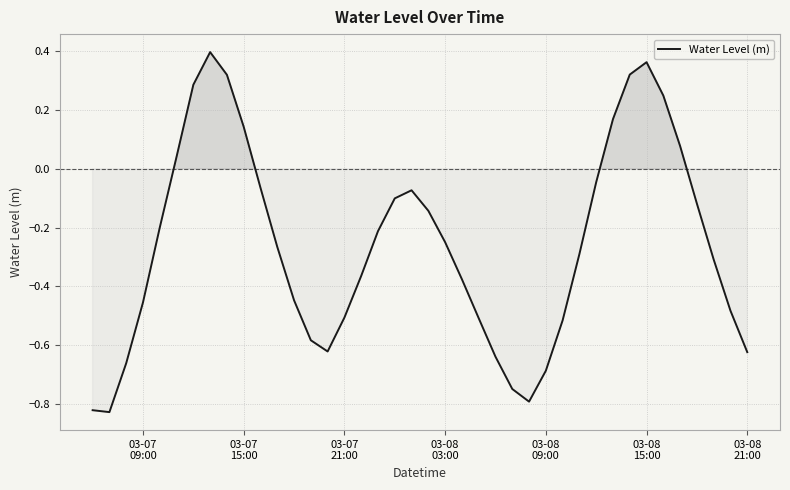

How many series are shown in this chart?

1